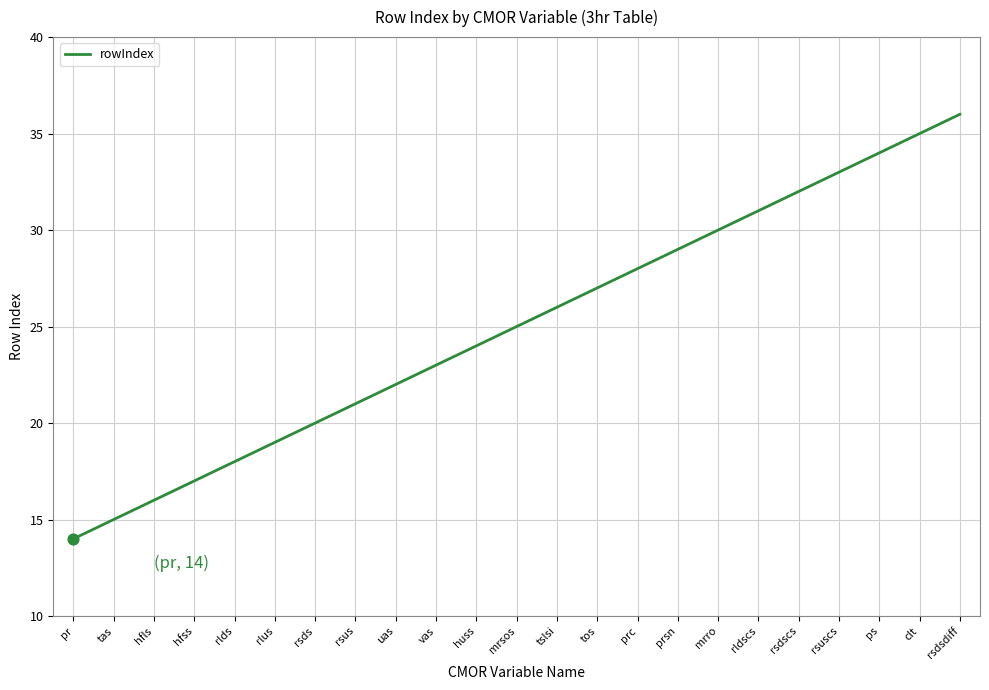

What is the change in value from pr to hfss?

+3